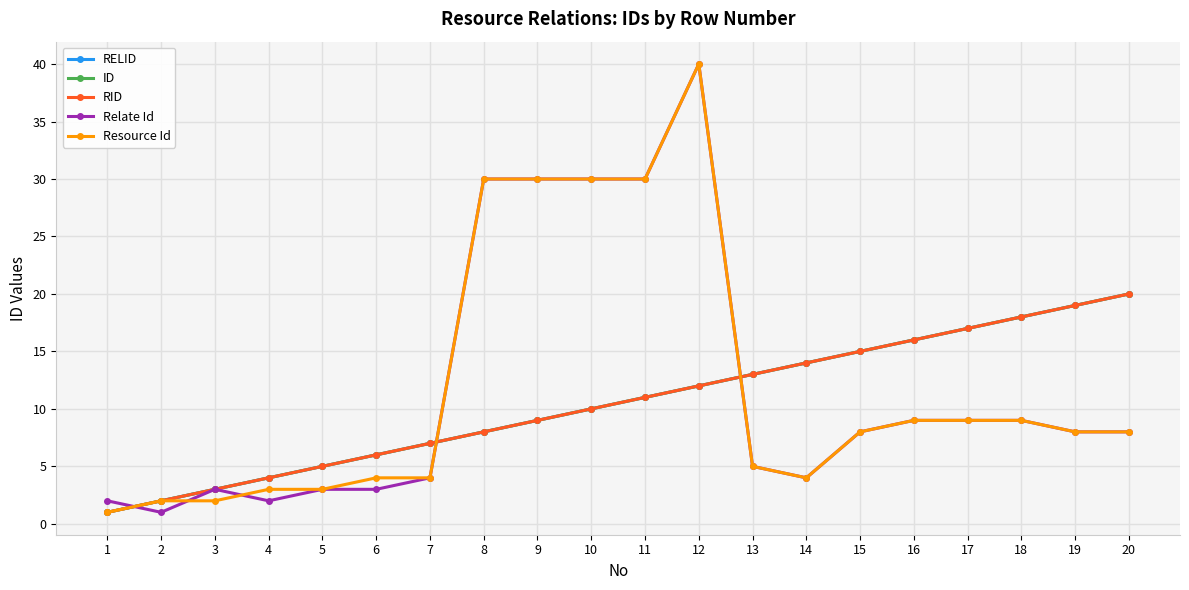

Is this an area chart (filled region under the line)?

No